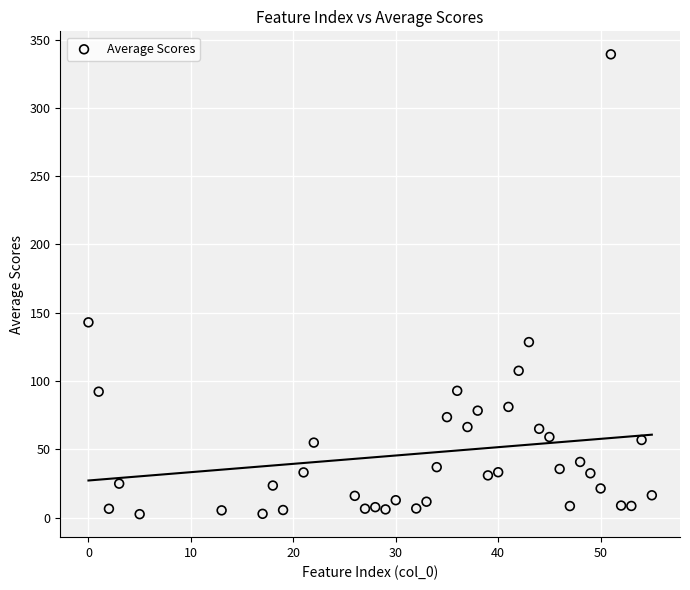

What is the range of X values (max minus min)?

55.0